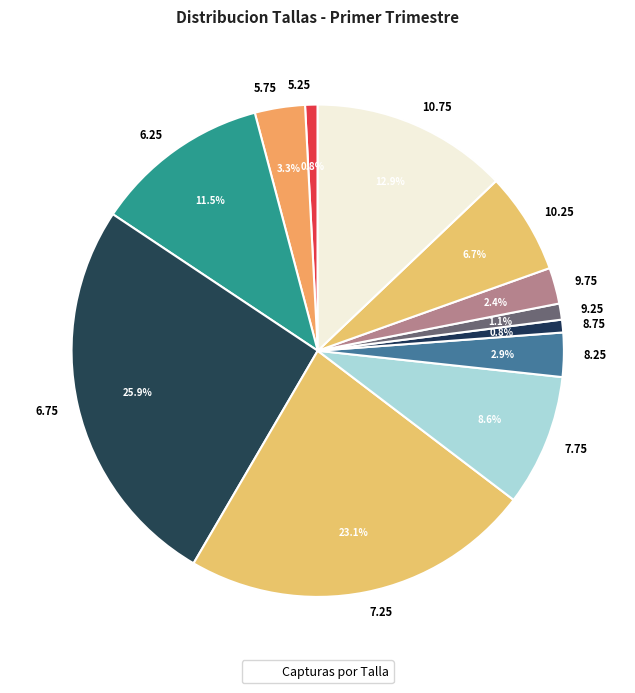

True or false: 5.75 accounts for 13% of the total.

False